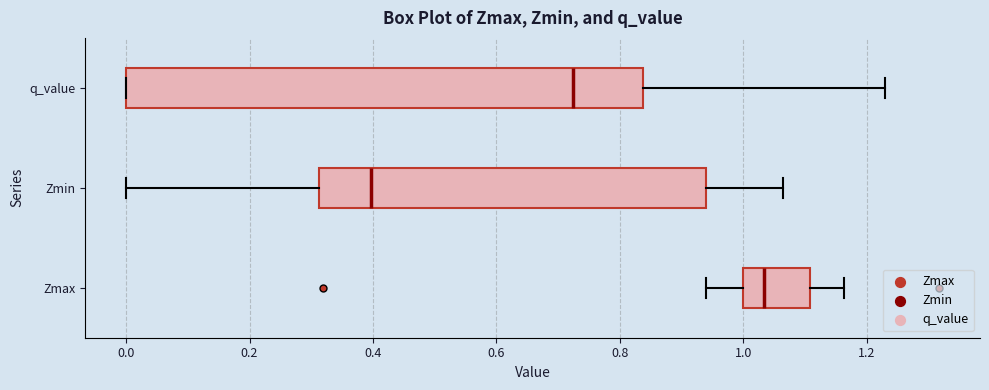

Which box is the widest, from its left edge to its right edge?

q_value